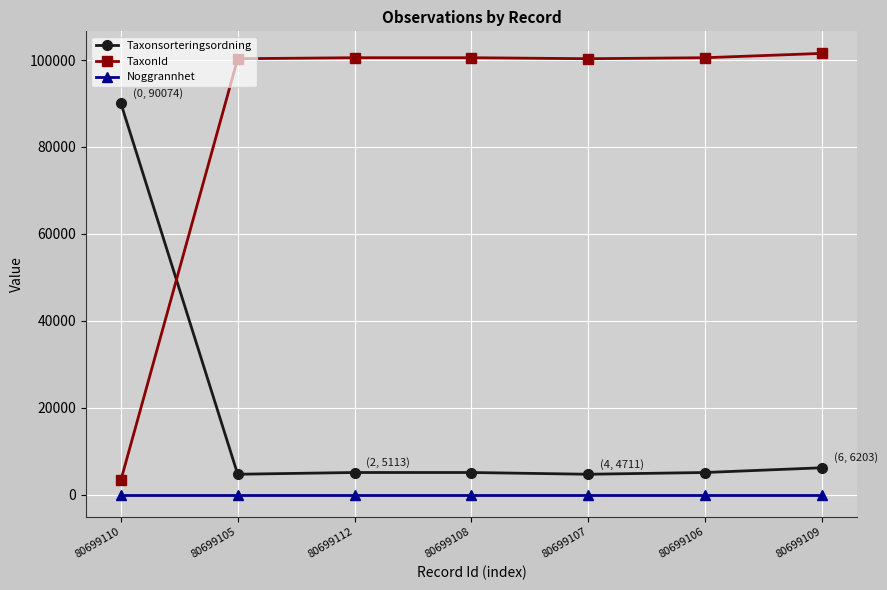

Which series changed the most between 80699110 and 80699107?

TaxonId